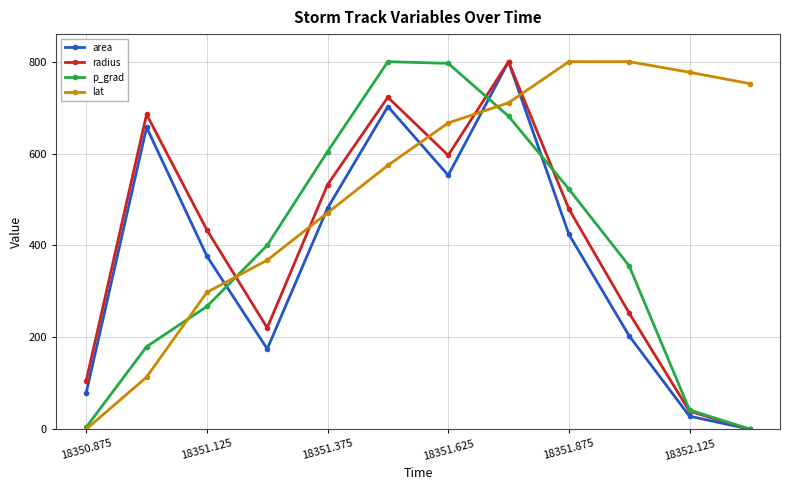

What is the value of the lat point at the 12th from the left?

752.2